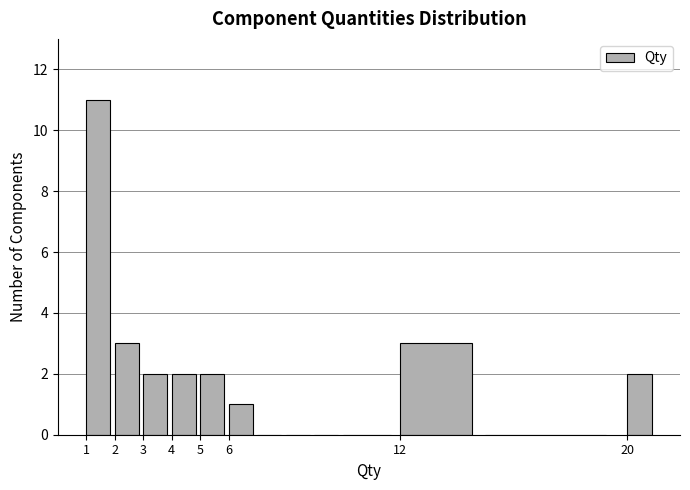

Reading left to right, transcribe this chart: for each bar, give the range it covers on the x-axis and its height. The values are not printed on the chart, so give them approximately, as read against the axis.

1 to 2: 11
2 to 3: 3
3 to 4: 2
4 to 5: 2
5 to 6: 2
6 to 7: 1
7 to 8: 0
8 to 9: 0
9 to 10: 0
10 to 12: 0
12 to 15: 3
15 to 20: 0
20 to 21: 2